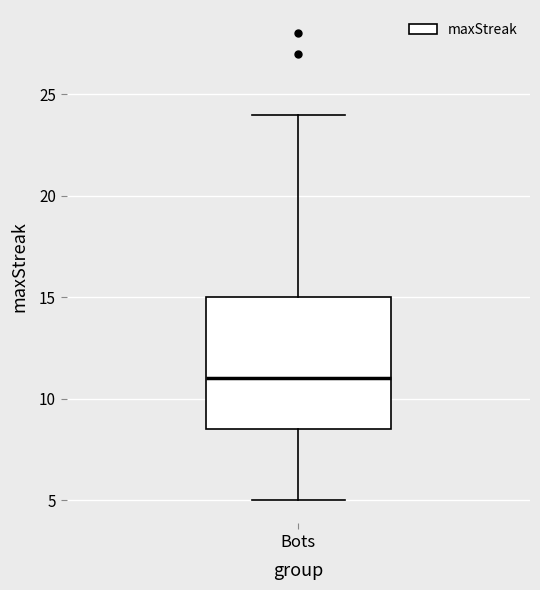

Read this box plot against the y-axis: the position of the median line, the range covered by the box, and the ends of both whiskers. The values are not printed on the chart, so give them approximately, as read against the axis.

median 11.0, box 8.5 to 15.0, whiskers 5.0 to 24.0